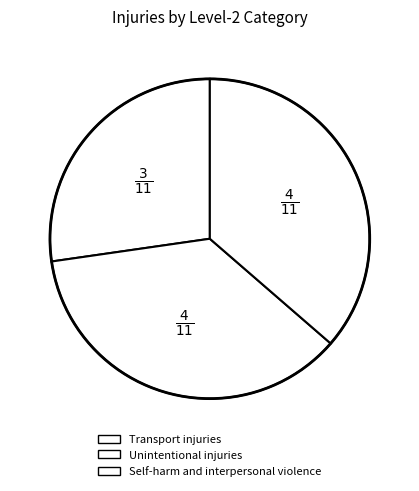

Count the number of slices in the pie.

3